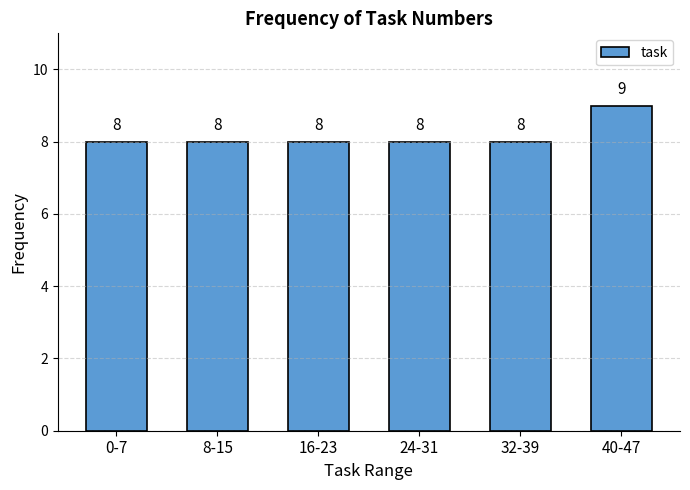

Reading right to left, what are all the values shown in this chart?

9	8	8	8	8	8